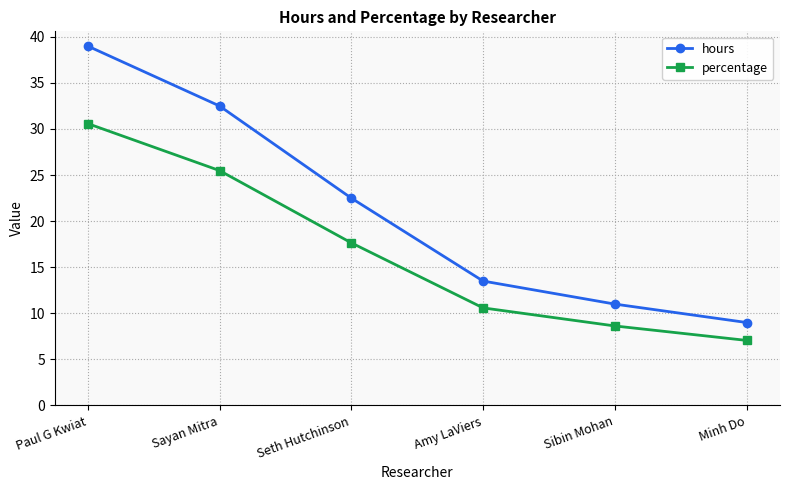

What is the difference between the maximum and minimum values in the percentage series?

23.5